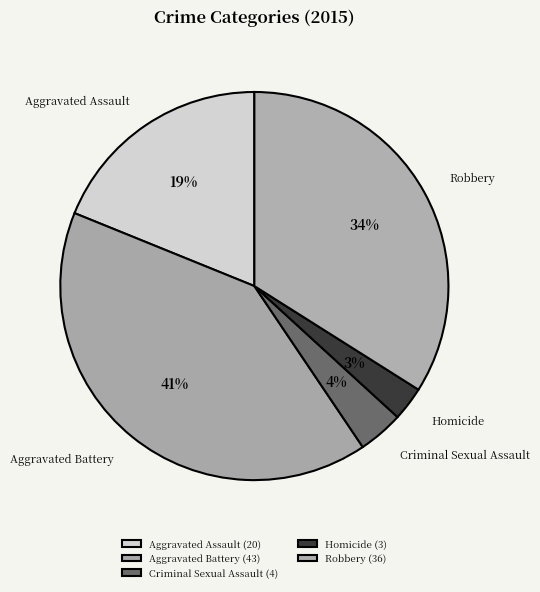

What is the smallest slice in the pie chart?

Homicide